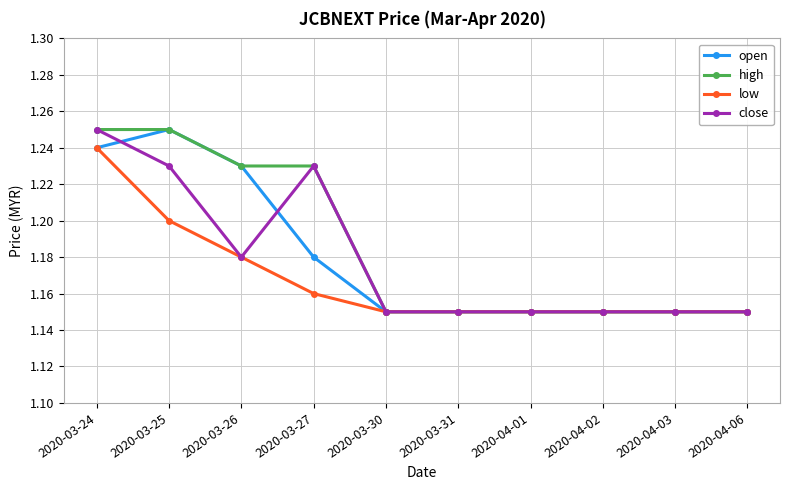

Count the low values in the range 1 to 2.

10